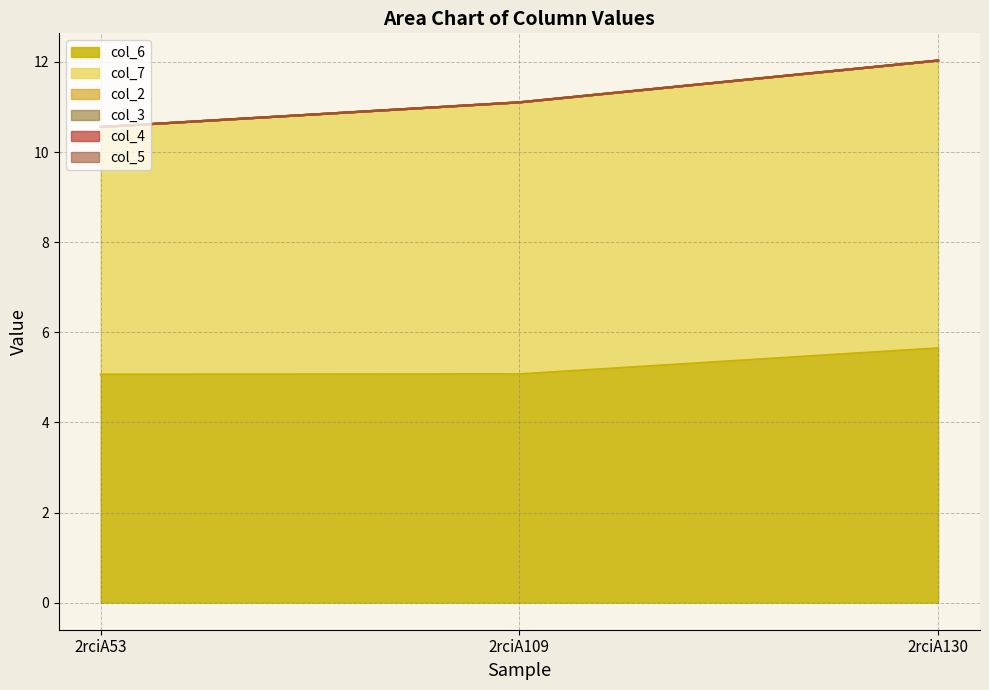

What are all the series names shown in the legend?

col_6, col_7, col_2, col_3, col_4, col_5